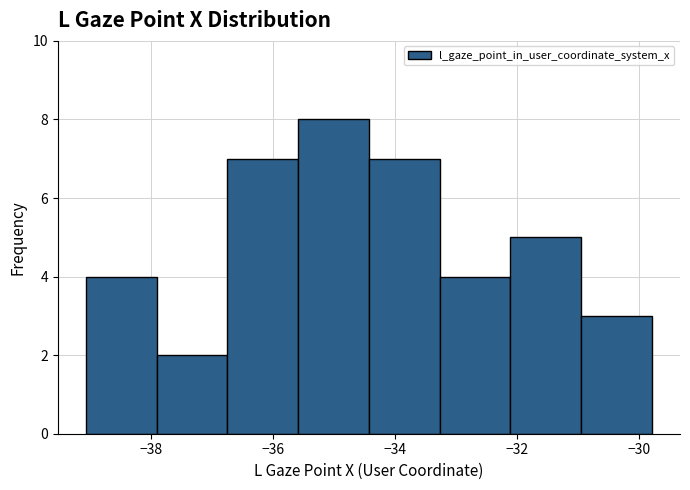

What is the height of the bar covering -39.0 to -38.0 on the x-axis? Neither the bar edges nor the heights are printed on the chart, so give them approximately, as read against the axes.

4